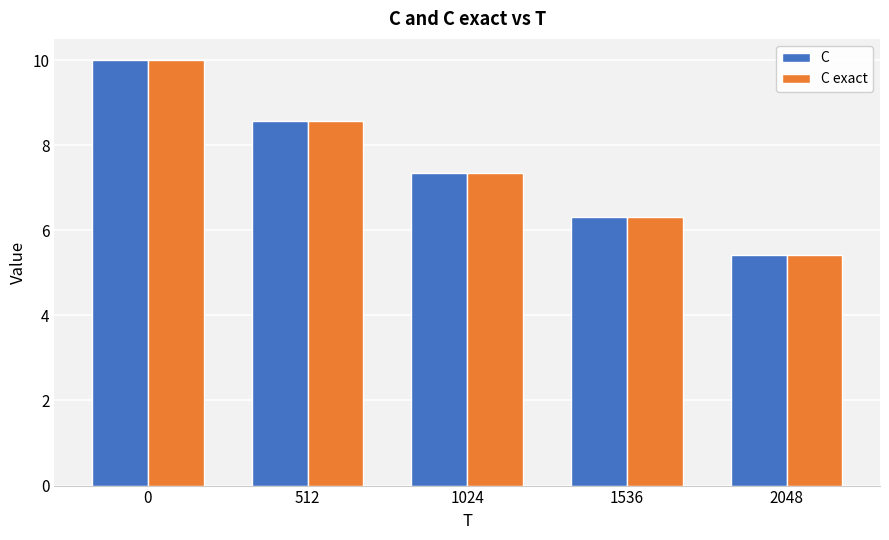

Reading left to right, extract all data points from this chart.

C: 10.0	8.6	7.4	6.3	5.4
C exact: 10.0	8.6	7.4	6.3	5.4